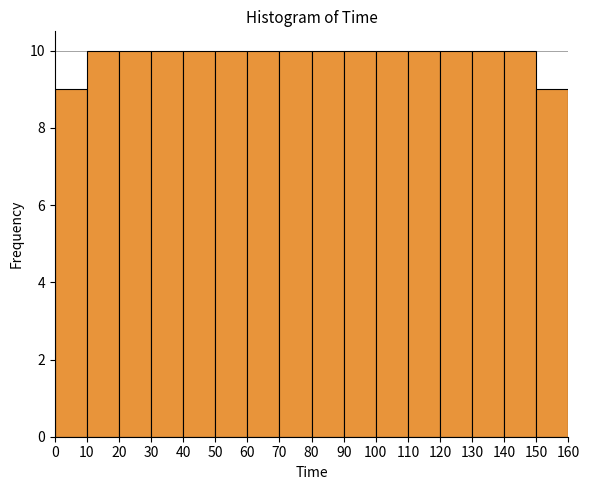

Reading left to right, list every bar in this chart as the range it spans on the x-axis followed by its height. The values are not printed on the chart, so give them approximately, as read against the axis.

0 to 10: 9
10 to 20: 10
20 to 30: 10
30 to 40: 10
40 to 50: 10
50 to 60: 10
60 to 70: 10
70 to 80: 10
80 to 90: 10
90 to 100: 10
100 to 110: 10
110 to 120: 10
120 to 130: 10
130 to 140: 10
140 to 150: 10
150 to 160: 9